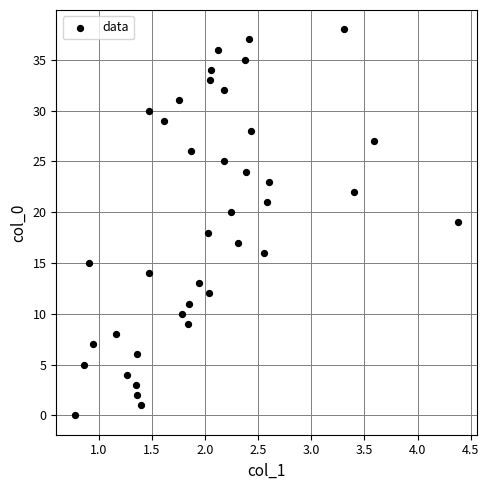

What is the range of Y values (max minus min)?

38